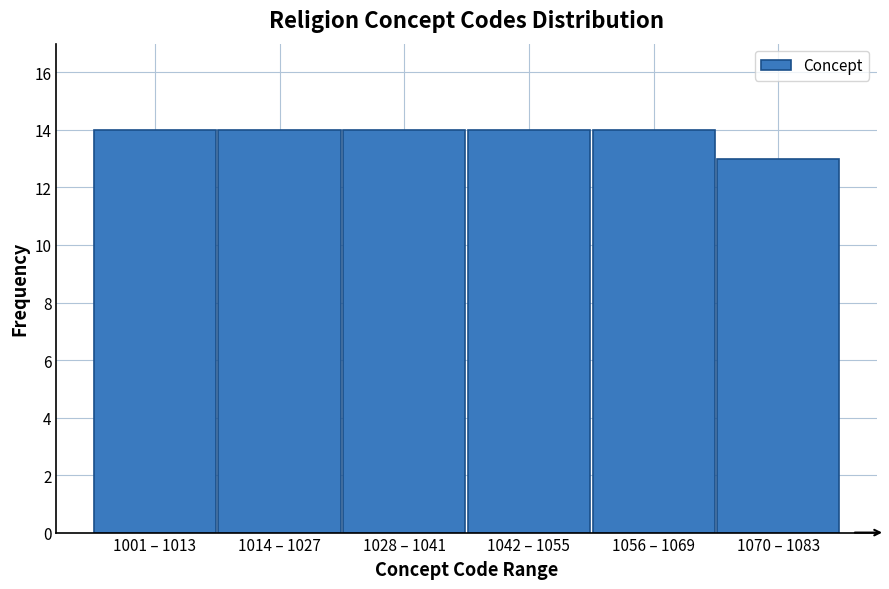

Reading right to left, list all the values displayed in this chart.

1070 – 1083=13	1056 – 1069=14	1042 – 1055=14	1028 – 1041=14	1014 – 1027=14	1001 – 1013=14